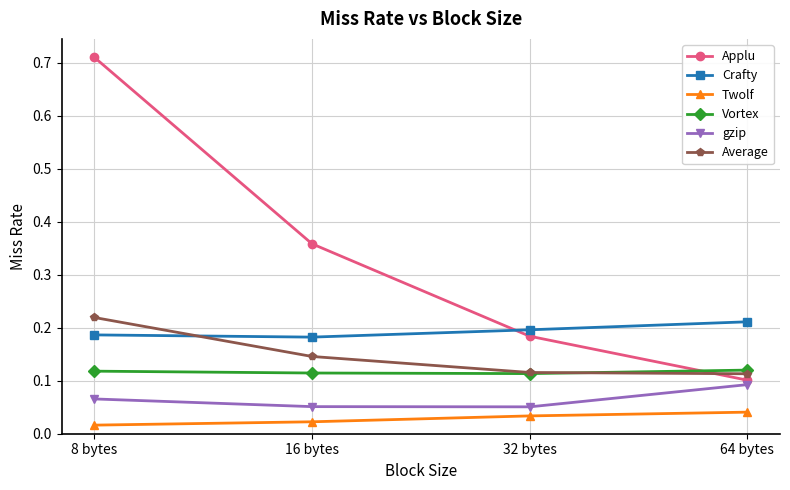

True or false: Applu and gzip intersect in this chart.

False